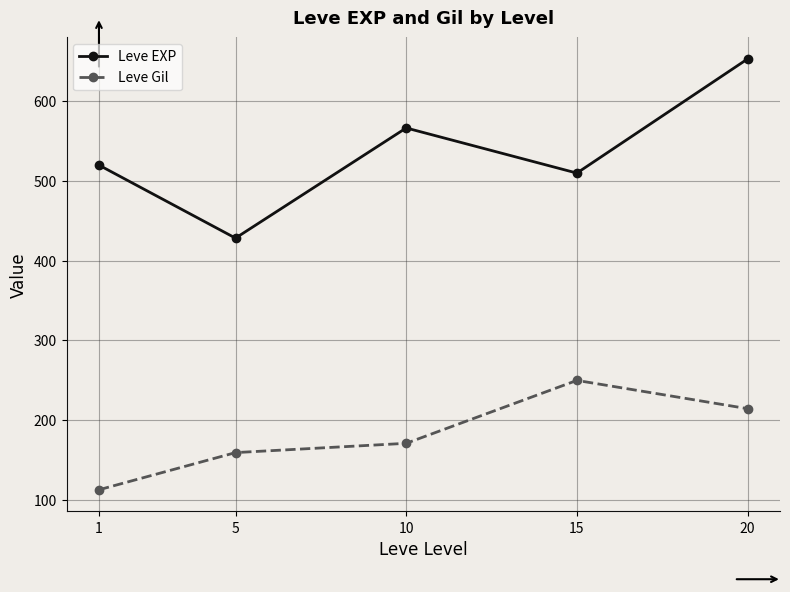

What is the spread (max minus min) of values at 10?

396.0